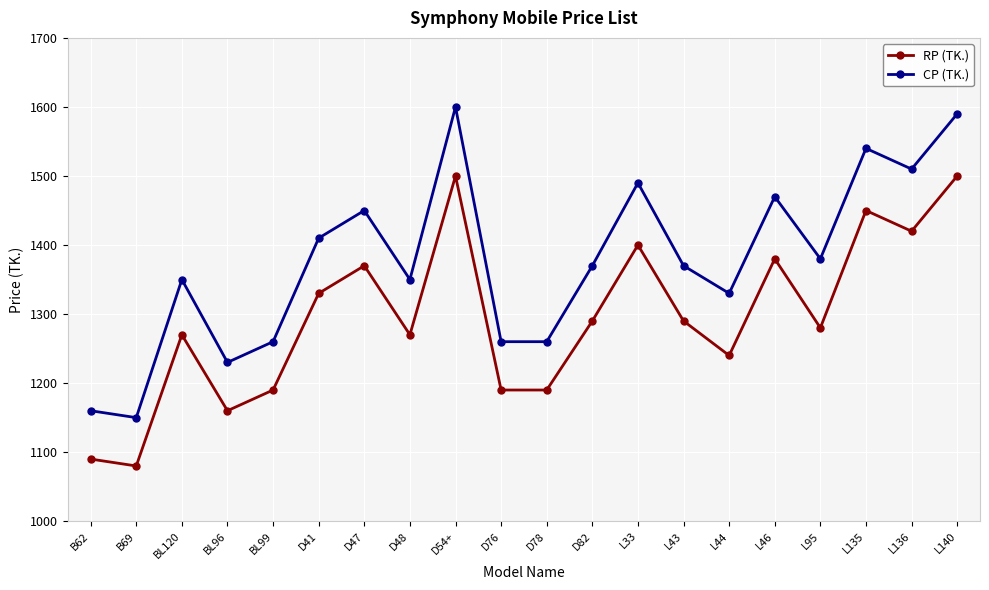

What are all the series names shown in the legend?

RP (TK.), CP (TK.)